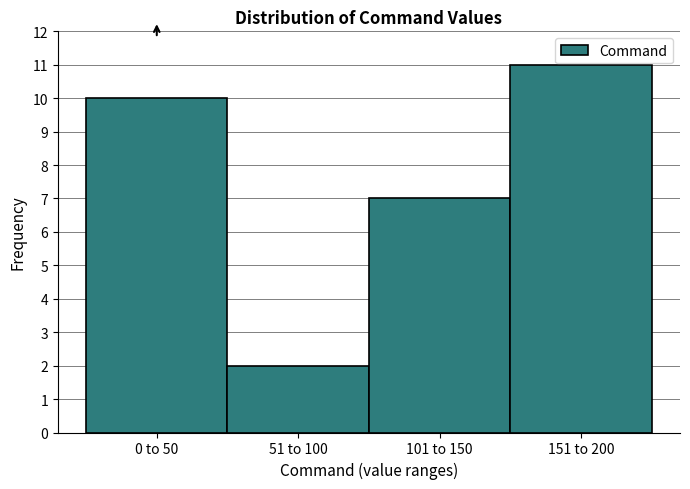

Reading left to right, transcribe all the data shown in this chart.

10	2	7	11